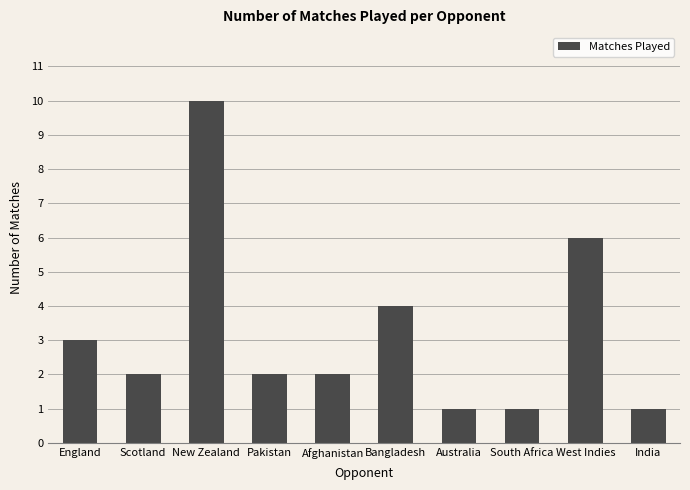

Count the number of data series in this chart.

1